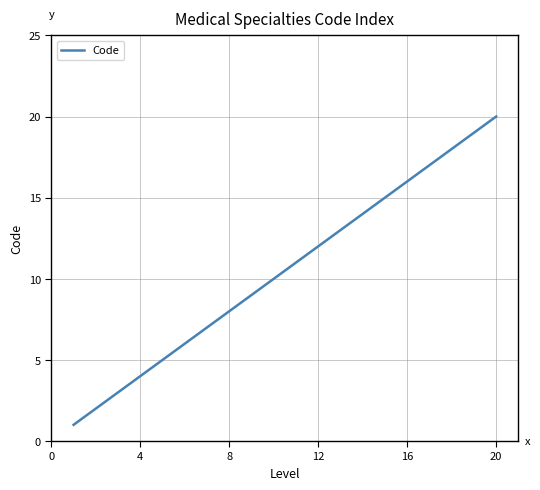

What is the difference between the maximum and minimum values?

19